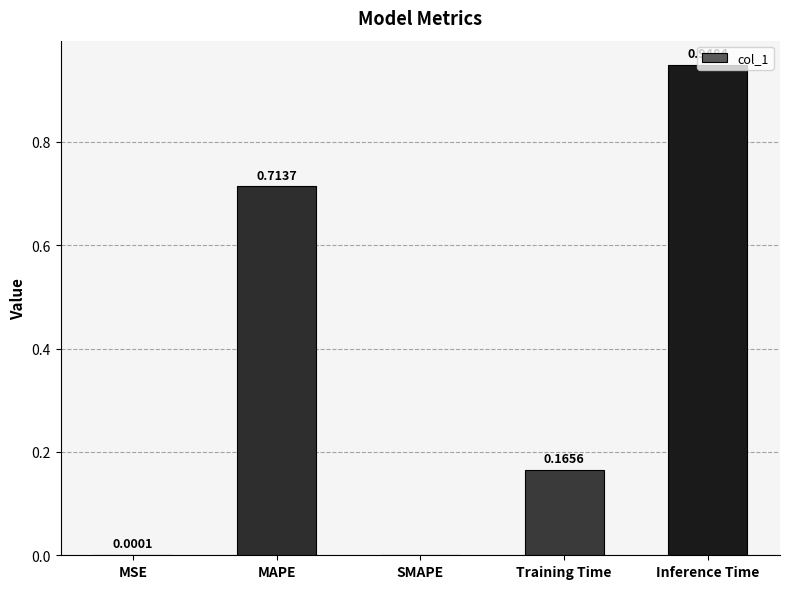

What is the sum of all values?

1.8